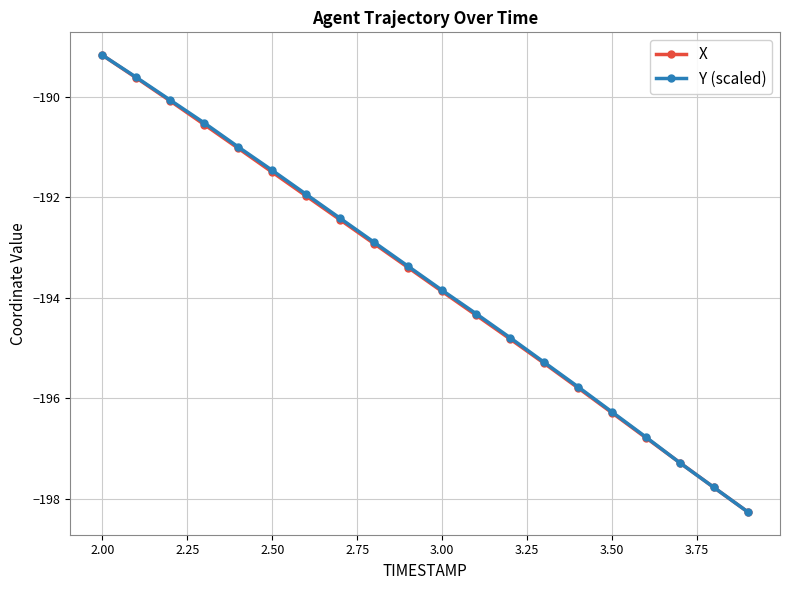

What is the maximum value for Y (scaled)?

-189.2